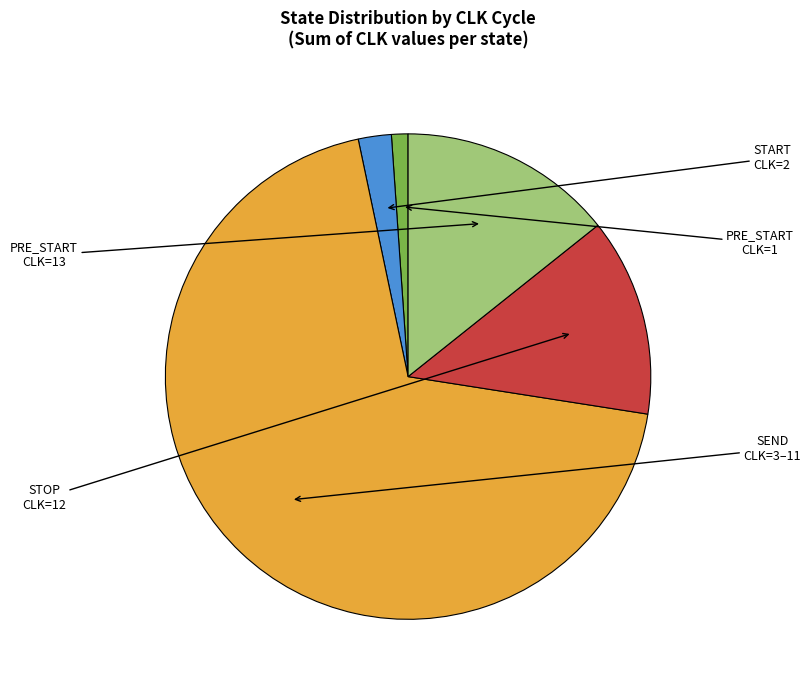

Does any single category account for the majority?

Yes